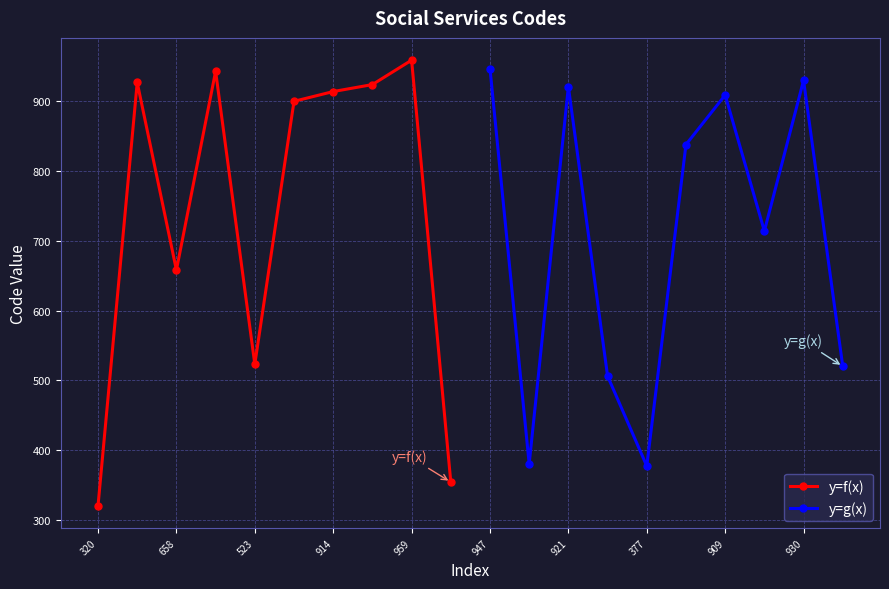

The value of y=f(x) at 658 is 658. True or false?

True